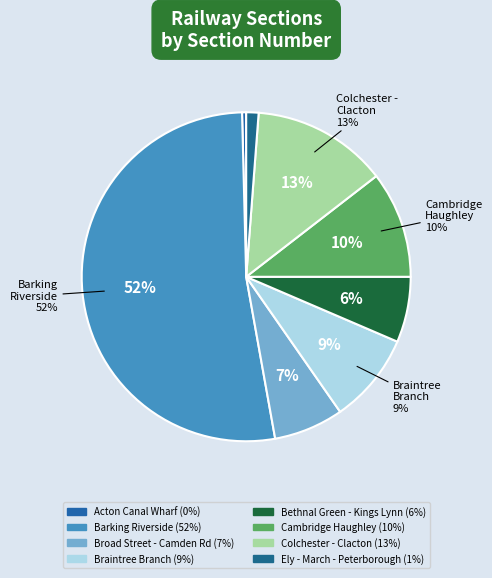

Combined, do BRAINTREE BRANCH and BETHNAL GREEN - KINGS LYNN account for over 50%?

No